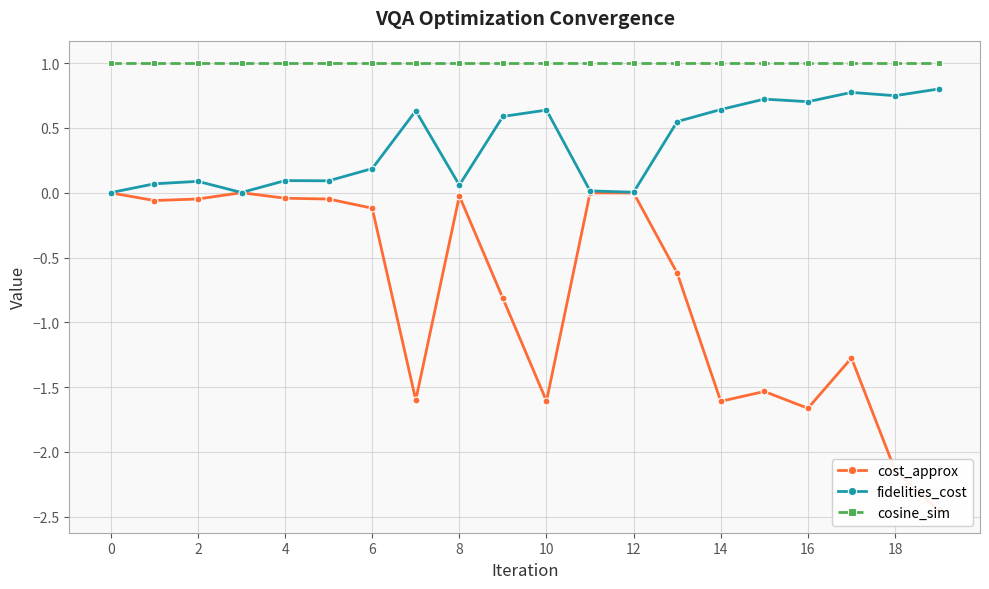

True or false: cosine_sim and fidelities_cost intersect in this chart.

False